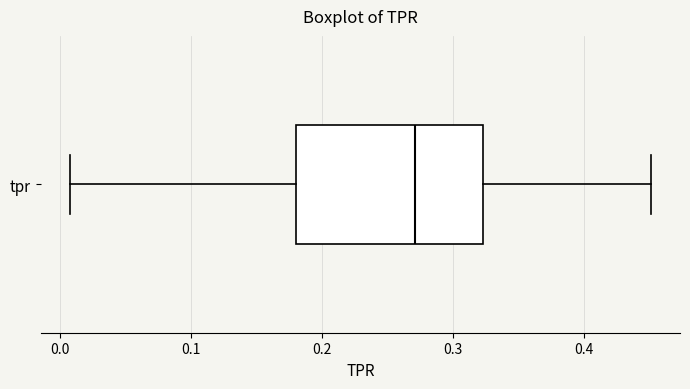

Read this box plot against the x-axis: the position of the median line, the range covered by the box, and the ends of both whiskers. The values are not printed on the chart, so give them approximately, as read against the axis.

median 0.27, box 0.18 to 0.32, whiskers 0.01 to 0.45